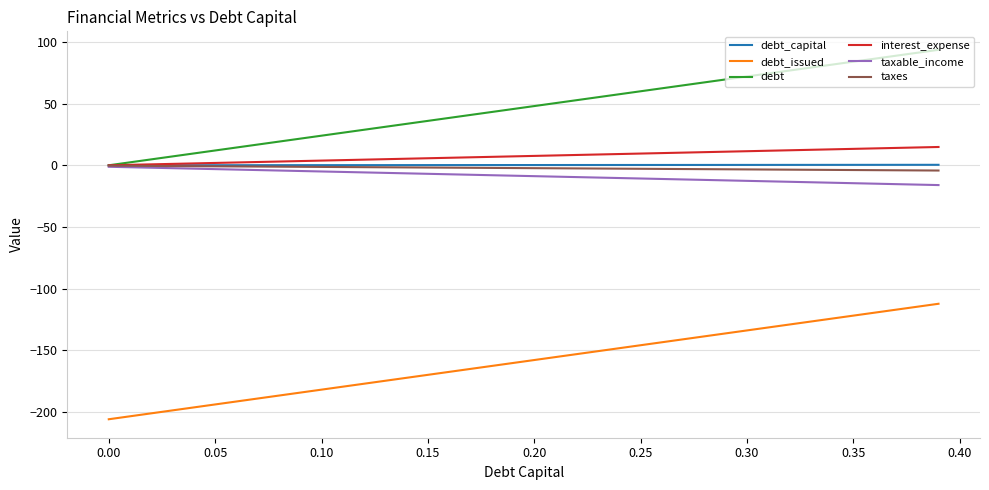

What is the smallest value displayed?

-206.1